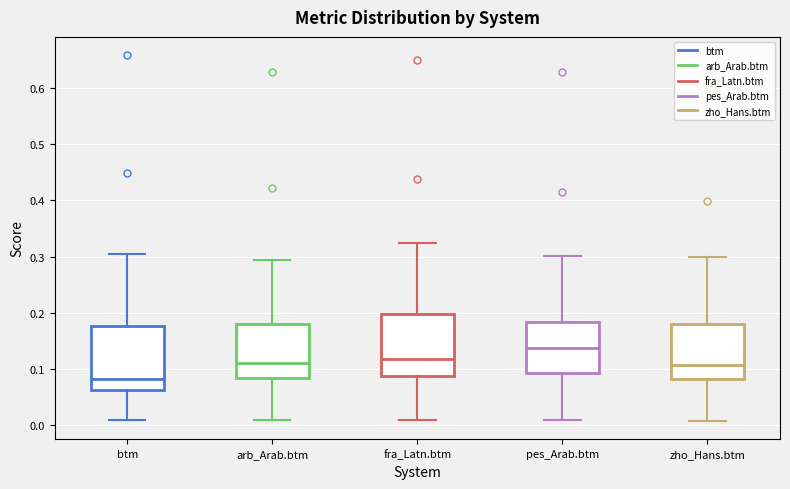

Reading left to right, read every box against the y-axis: the position of its median line, the range the box covers, and the ends of its whiskers. The values are not printed on the chart, so give them approximately, as read against the axis.

btm: median 0.08, box 0.06 to 0.18, whiskers 0.01 to 0.30
arb_Arab.btm: median 0.11, box 0.08 to 0.18, whiskers 0.01 to 0.29
fra_Latn.btm: median 0.12, box 0.09 to 0.20, whiskers 0.01 to 0.33
pes_Arab.btm: median 0.14, box 0.09 to 0.18, whiskers 0.01 to 0.30
zho_Hans.btm: median 0.11, box 0.08 to 0.18, whiskers 0.01 to 0.30